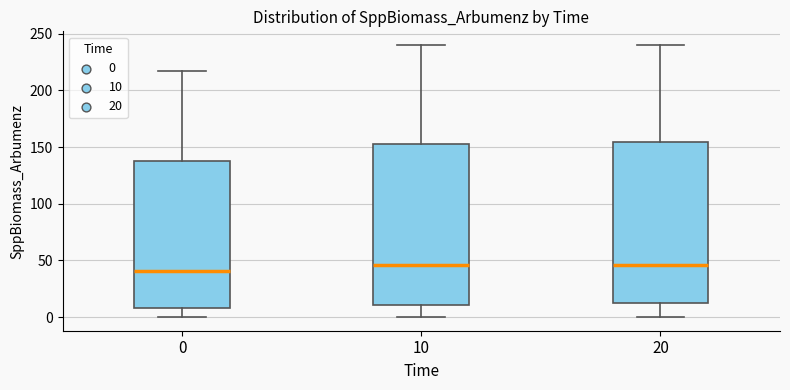

Reading left to right, transcribe this box plot: for each box, give where its median line is, the range the box spans, and where its two whiskers end, as read against the y-axis. The values are not printed on the chart, so give them approximately, as read against the axis.

0: median 40, box 10 to 140, whiskers 0 to 215
10: median 45, box 10 to 155, whiskers 0 to 240
20: median 45, box 15 to 155, whiskers 0 to 240